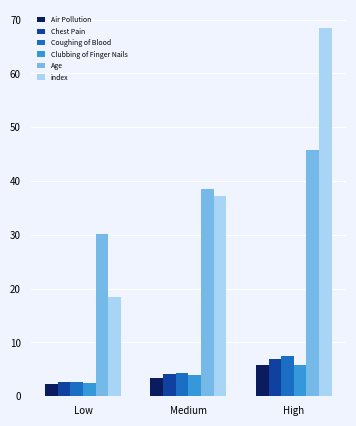

At which category is the sum across all series the highest?

High